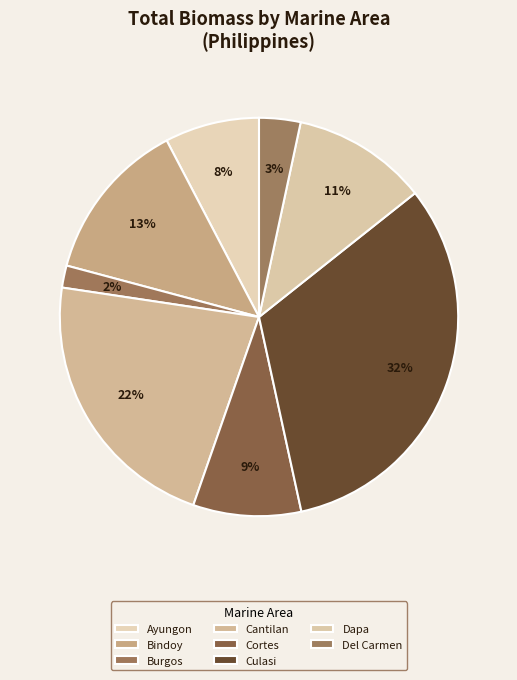

Which category has the smallest portion of the pie?

Burgos